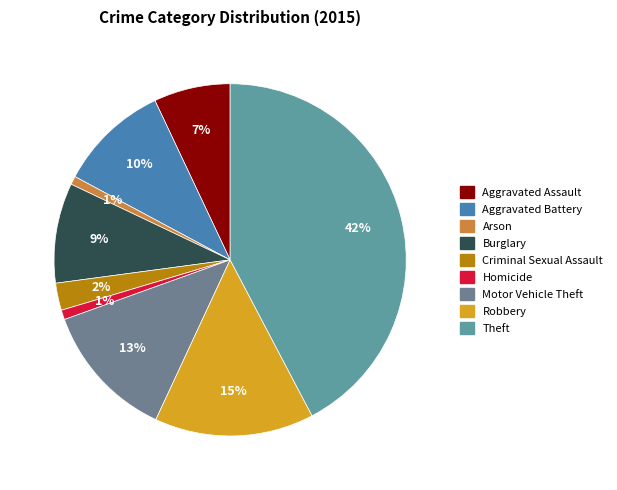

Which slice is the smallest?

Arson